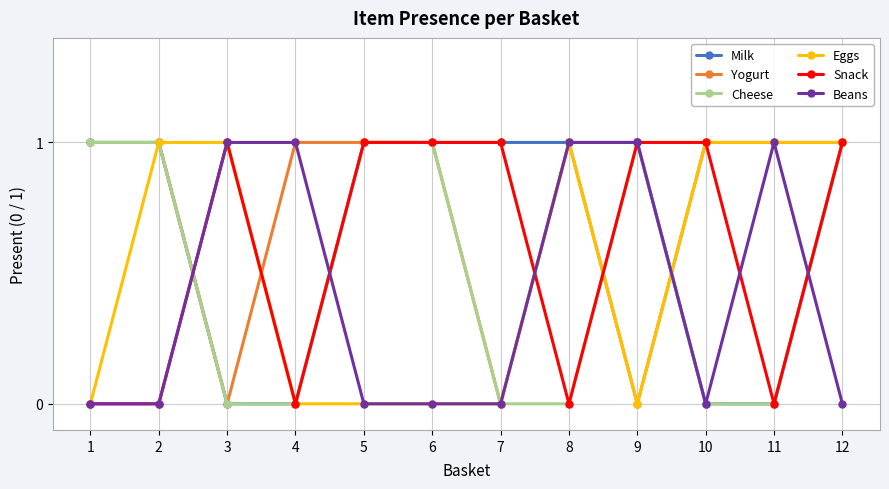

What is the value of the Beans point at the 9th from the left?

1